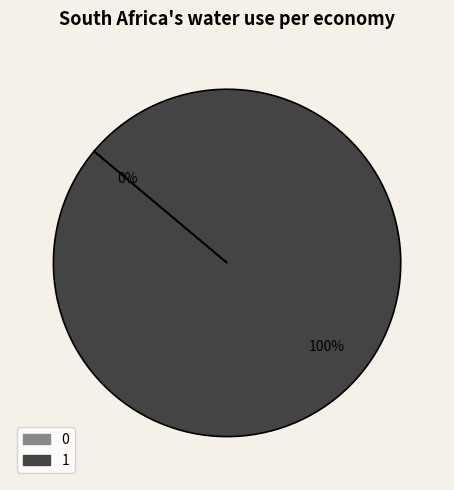

To the nearest percent, what portion does 1 represent?

100%